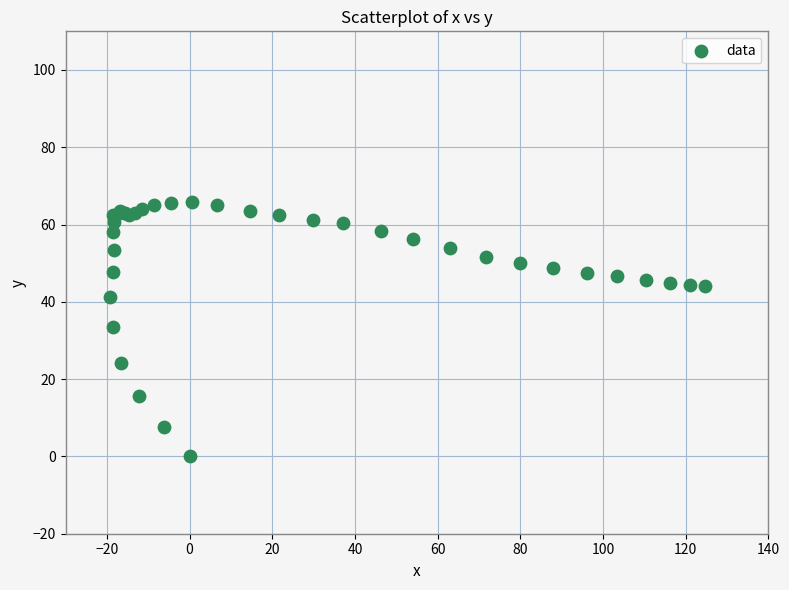

What Y value in the scatter plot is closest to 32?

33.4